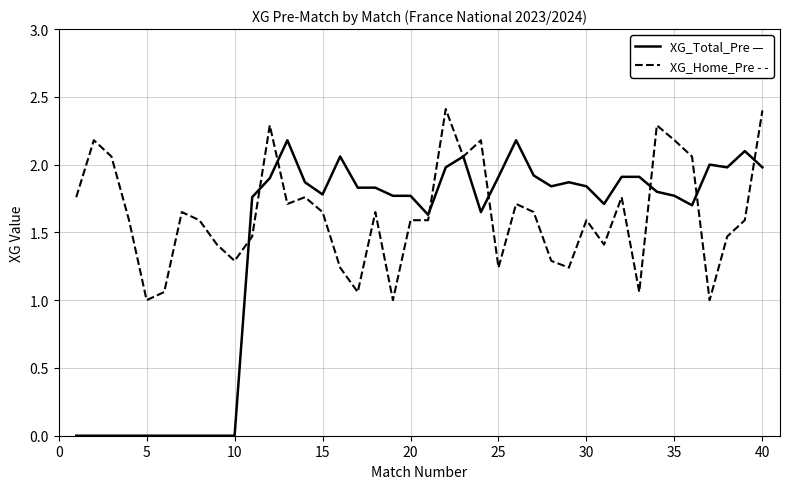

How many lines are shown in the chart?

2